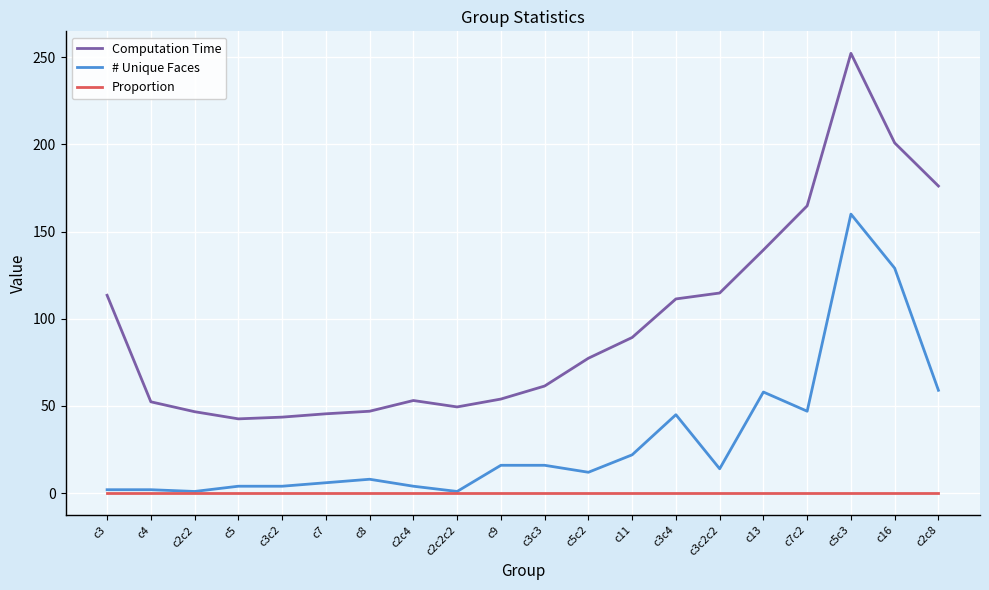

Read the # Unique Faces value at c3c4.

45.0